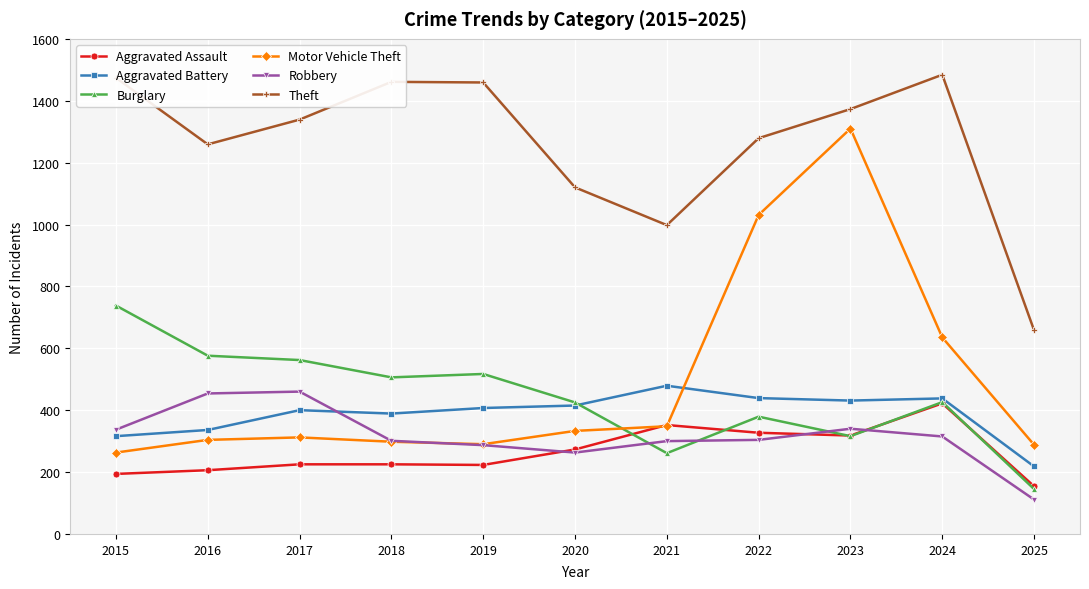

In Motor Vehicle Theft, how many points are lower than both neighbors (excluding endpoints)?

1